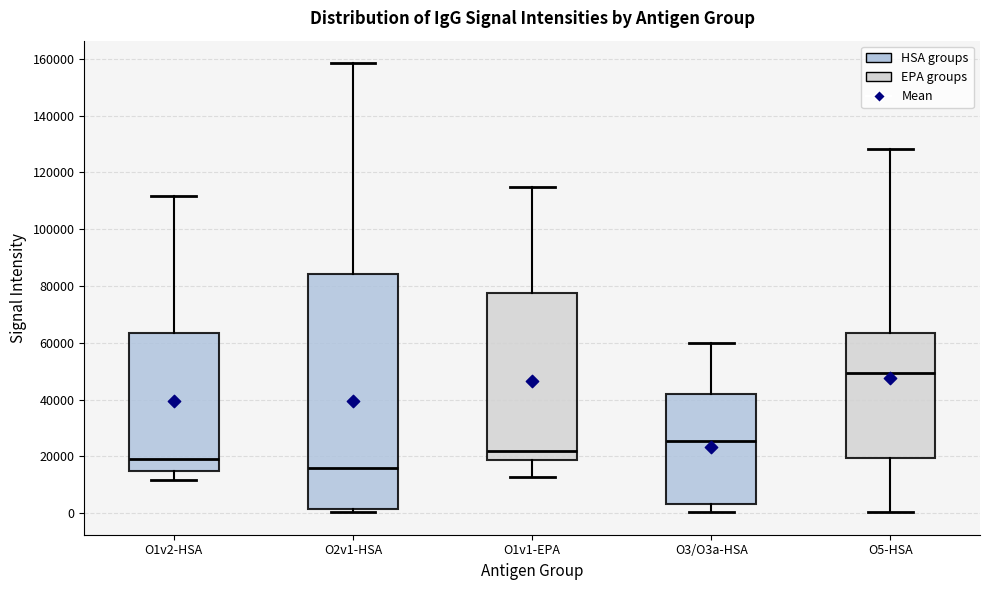

Comparing the boxes themselves (not the whiskers), which one is the tallest?

O2v1-HSA